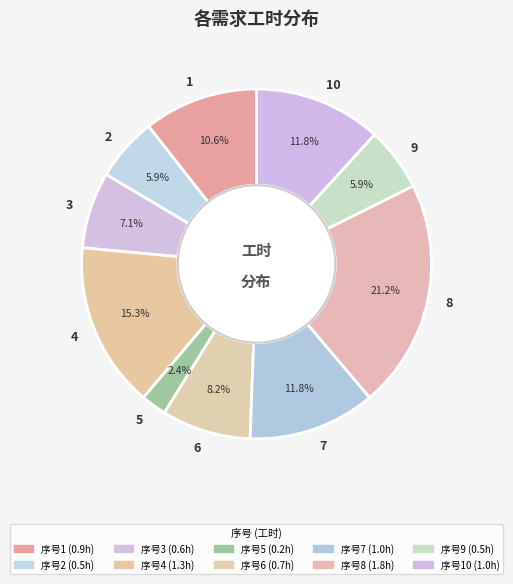

To the nearest percent, what is the difference between the largest and smallest slice percentages?

19%